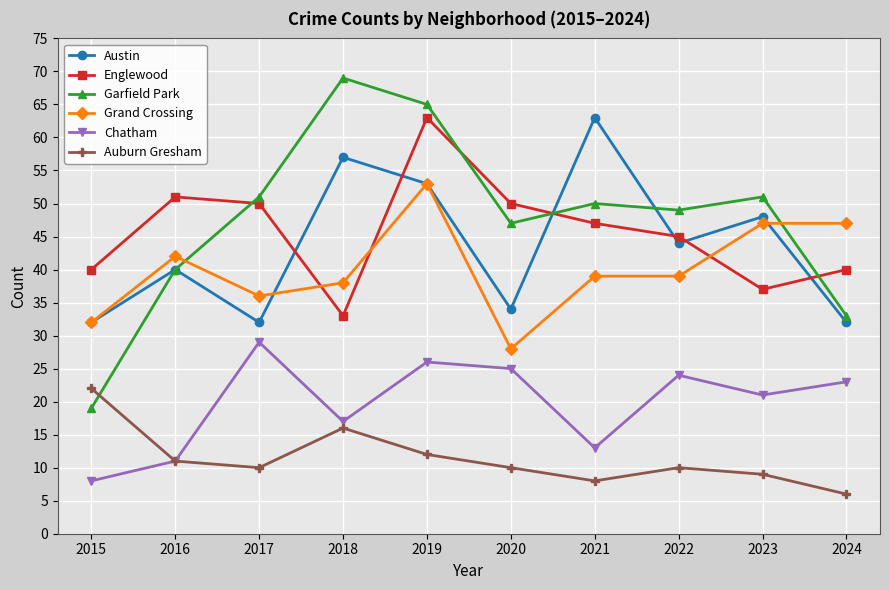

Which category has the highest value across all series?

2018